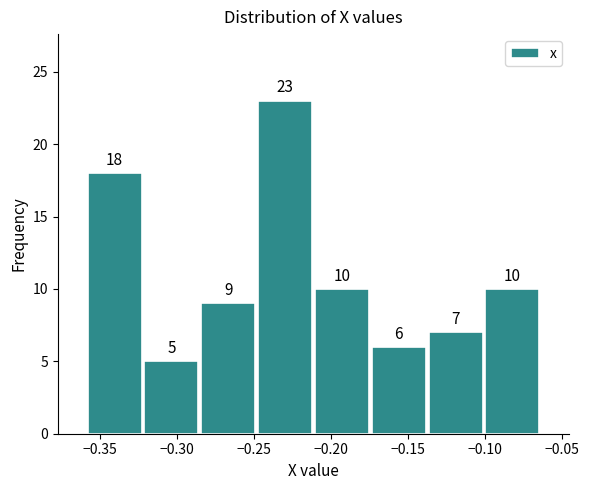

Reading left to right, transcribe this chart: for each bar, give the range it covers on the x-axis and its height. The bar edges are not printed on the chart, so give them approximately, as read against the axis.

-0.360 to -0.320: 18
-0.320 to -0.285: 5
-0.285 to -0.250: 9
-0.250 to -0.210: 23
-0.210 to -0.175: 10
-0.175 to -0.140: 6
-0.140 to -0.100: 7
-0.100 to -0.065: 10